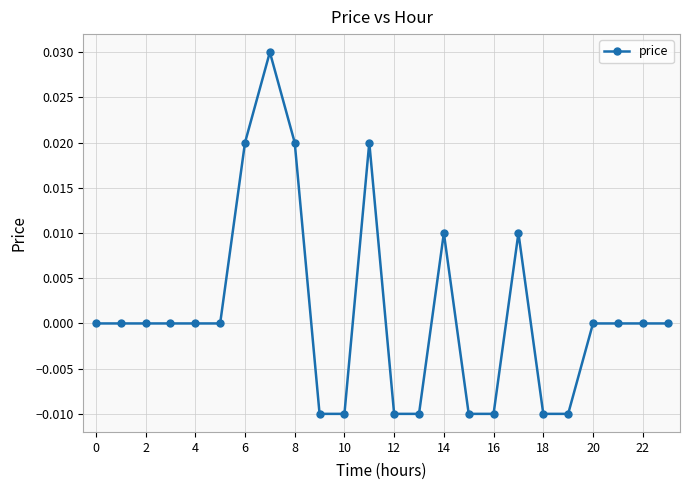

True or false: there are more than 2 points higher than both neighbors.

True